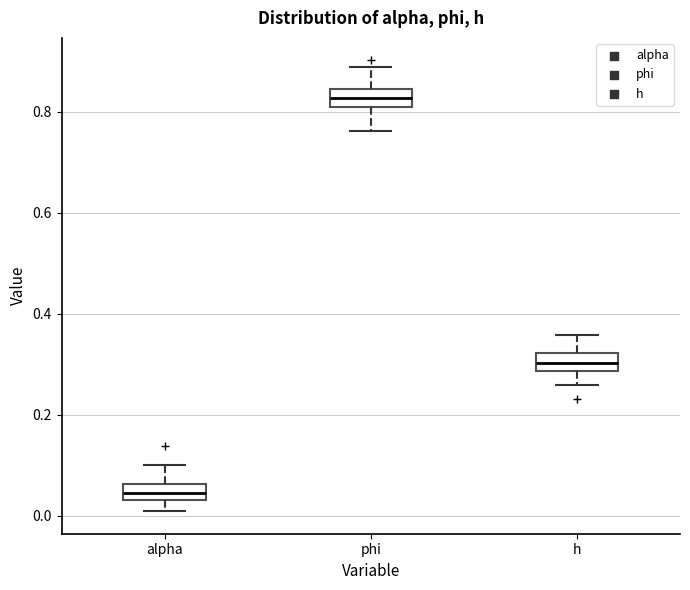

Reading left to right, read every box against the y-axis: the position of its median line, the range the box covers, and the ends of its whiskers. The values are not printed on the chart, so give them approximately, as read against the axis.

alpha: median 0.04 (inside the box), box 0.04 to 0.06, whiskers 0.00 to 0.10
phi: median 0.82, box 0.80 to 0.84, whiskers 0.76 to 0.88
h: median 0.30, box 0.28 to 0.32, whiskers 0.26 to 0.36